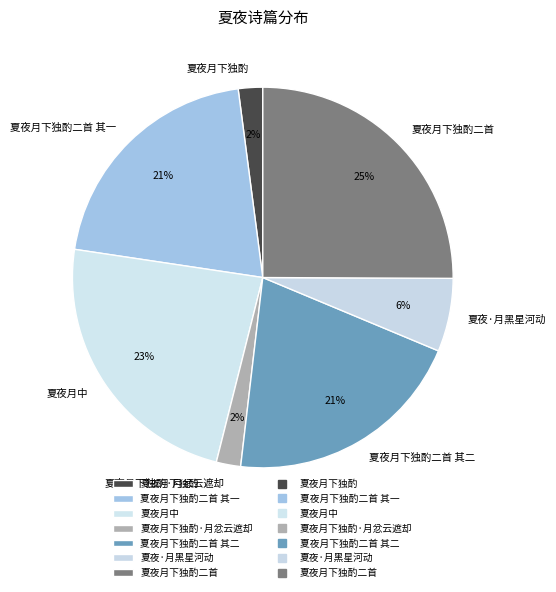

Which category has the biggest portion of the pie?

夏夜月下独酌二首